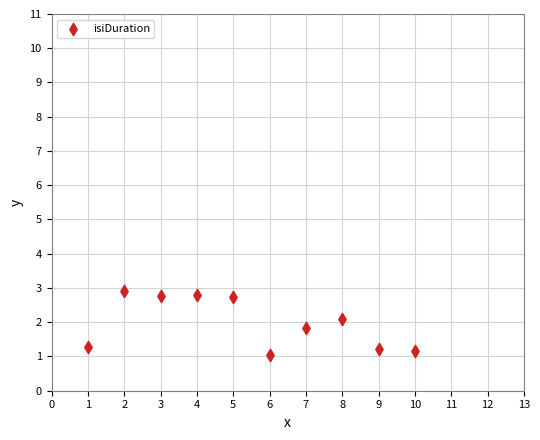

What is the range of Y values (max minus min)?

1.9